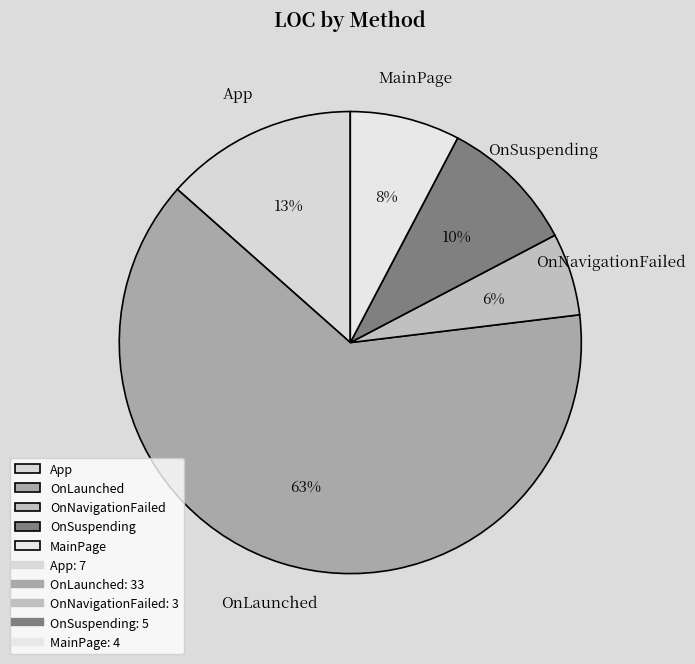

Does OnLaunched represent more than half of the total?

Yes